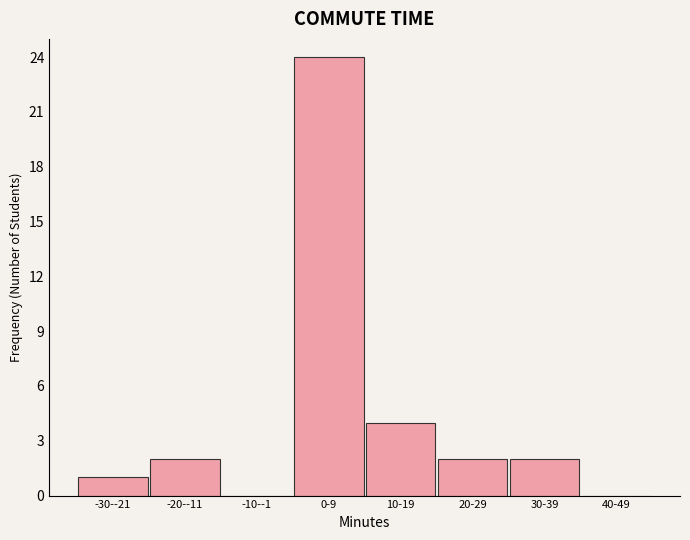

Reading right to left, list all the values displayed in this chart.

40-49=0	30-39=2	20-29=2	10-19=4	0-9=24	-10--1=0	-20--11=2	-30--21=1